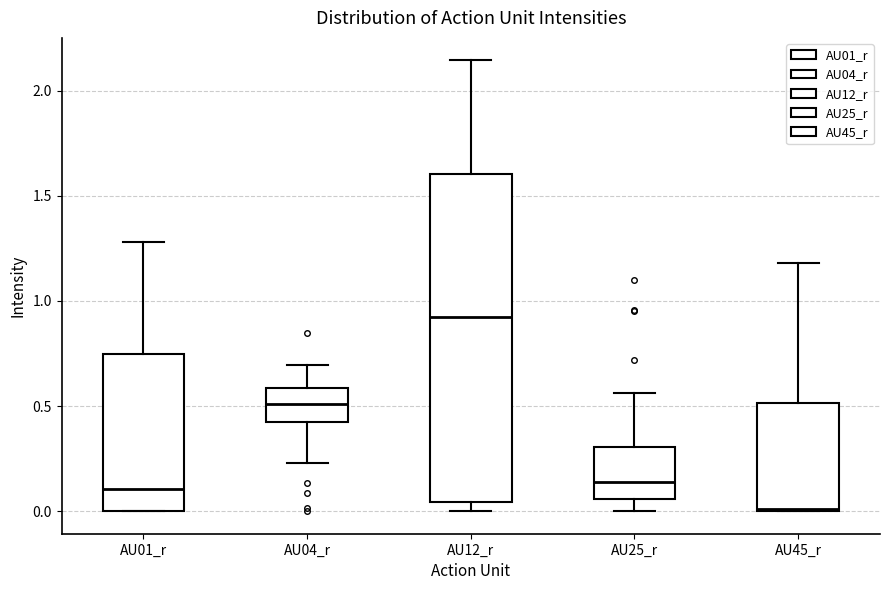

Which box is the tallest, from its lower edge to its upper edge?

AU12_r